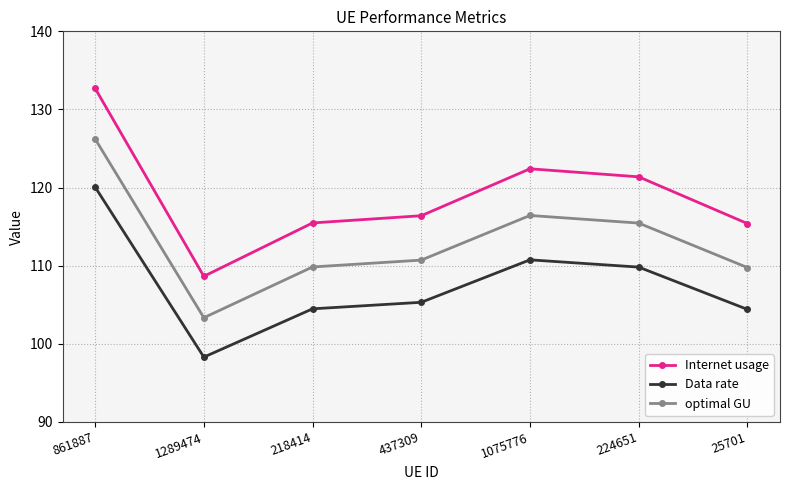

How many interior local valleys does the Internet usage series have?

1